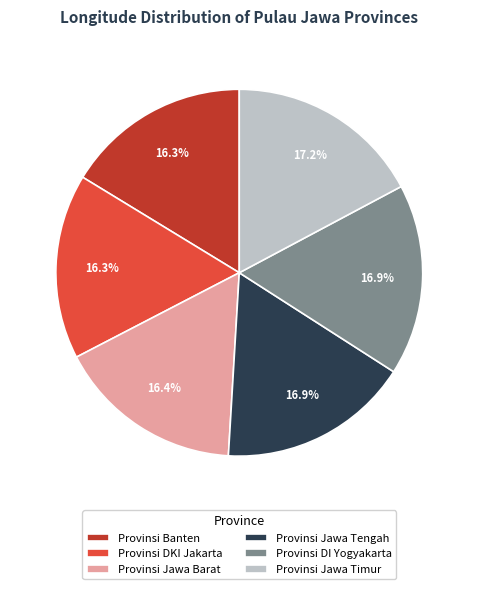

Between Provinsi DKI Jakarta and Provinsi Jawa Tengah, which is larger?

Provinsi Jawa Tengah